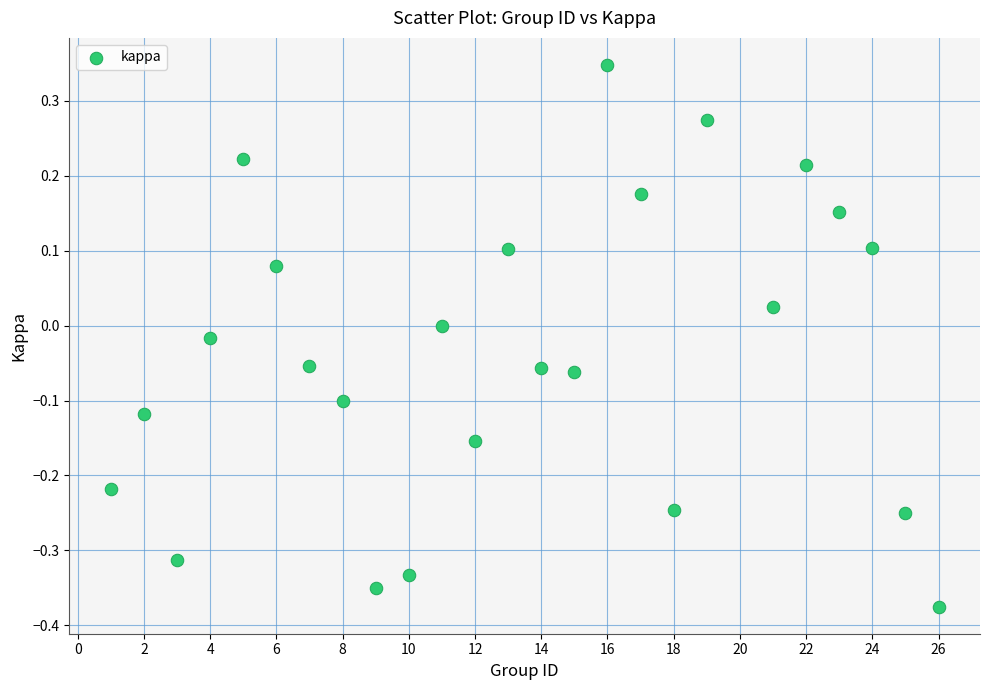

What is the range of X values (max minus min)?

25.0